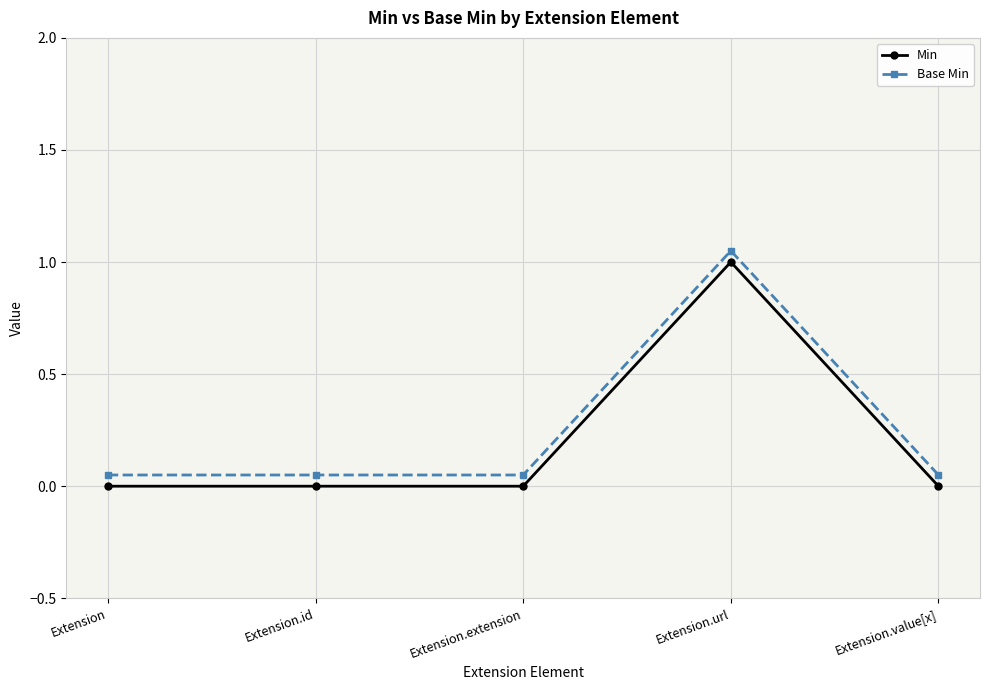

Is the value of Min at Extension.value[x] greater than the value of Base Min at Extension.extension?

No